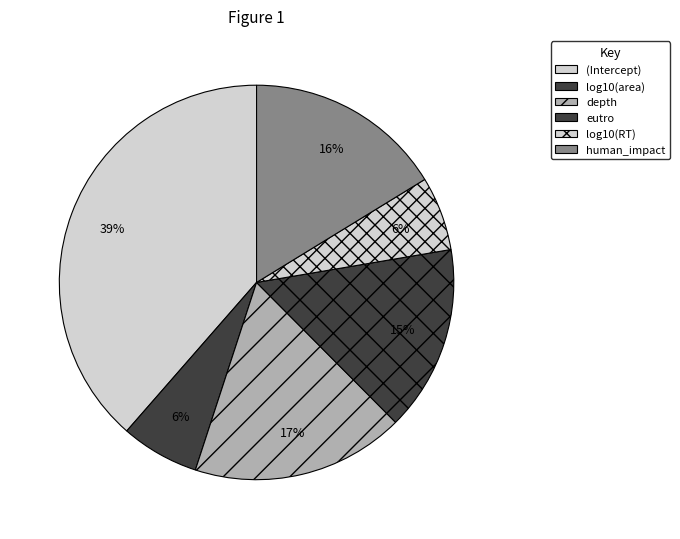

The log10(area) slice represents 14% of the pie. True or false?

False